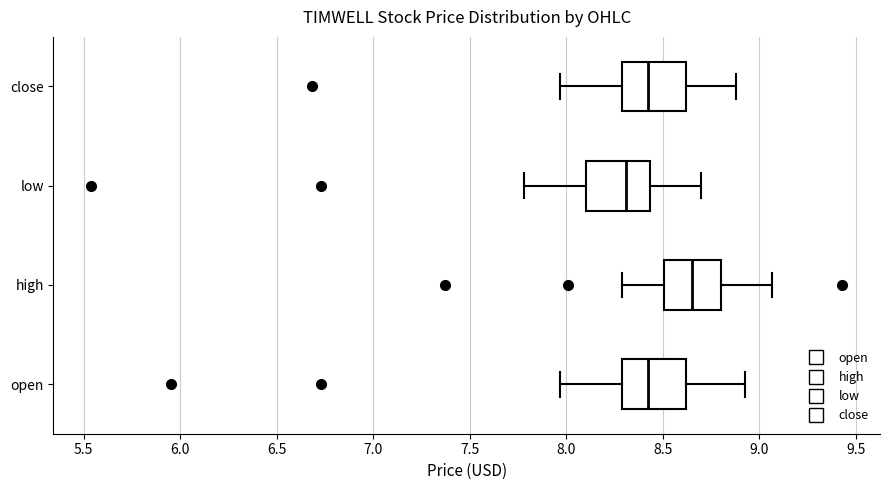

Reading bottom to top, read every box against the x-axis: the position of its median line, the range the box covers, and the ends of its whiskers. The values are not printed on the chart, so give them approximately, as read against the axis.

open: median 8.40, box 8.30 to 8.60, whiskers 7.95 to 8.95
high: median 8.65, box 8.50 to 8.80, whiskers 8.30 to 9.05
low: median 8.30, box 8.10 to 8.45, whiskers 7.80 to 8.70
close: median 8.40, box 8.30 to 8.60, whiskers 7.95 to 8.90